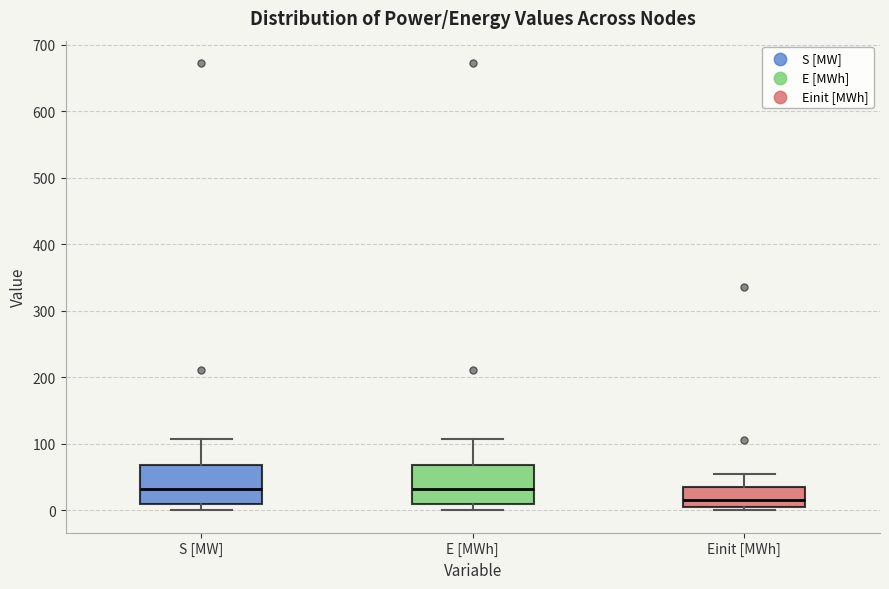

Which box has the lowest median line?

Einit [MWh]